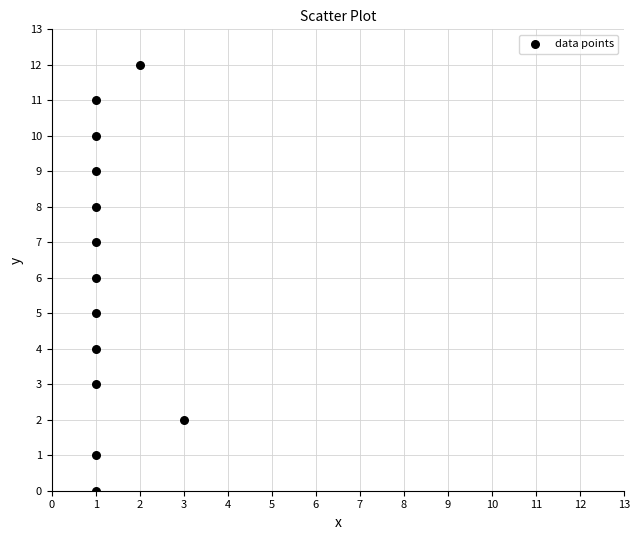

What is the range of Y values (max minus min)?

12